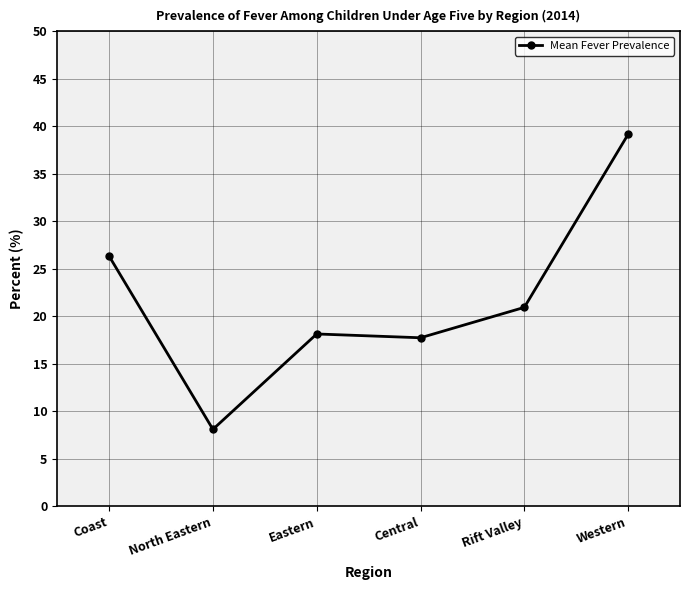

What is the minimum value shown in the chart?

8.1